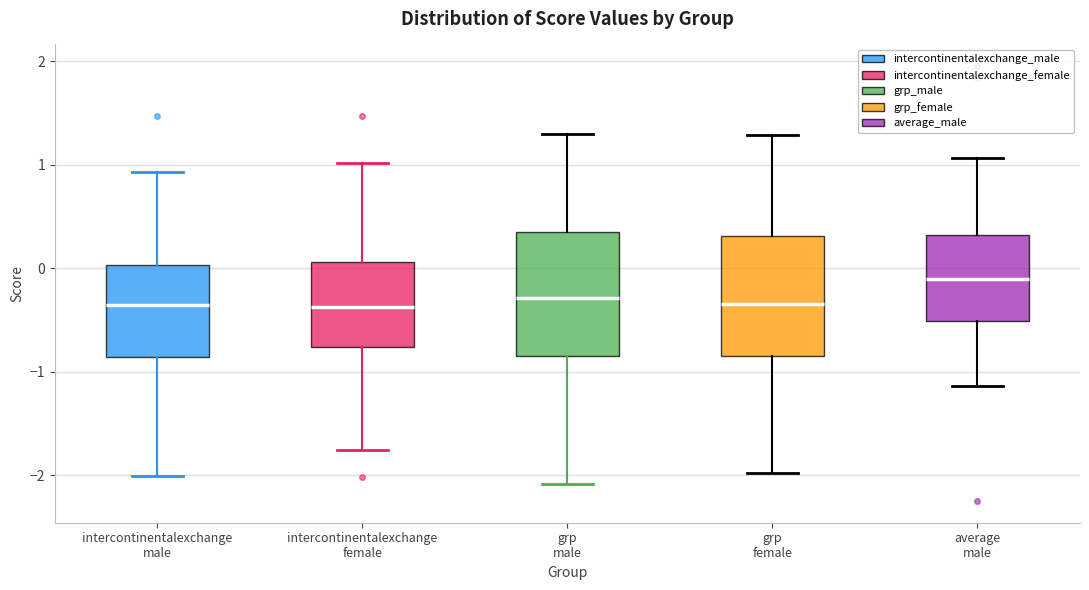

Reading left to right, transcribe this box plot: for each box, give where its median line is, the range the box spans, and where its two whiskers end, as read against the y-axis. The values are not printed on the chart, so give them approximately, as read against the axis.

intercontinentalexchange male: median -0.4, box -0.9 to 0.0, whiskers -2.0 to 0.9
intercontinentalexchange female: median -0.4, box -0.8 to 0.1, whiskers -1.8 to 1.0
grp male: median -0.3, box -0.9 to 0.4, whiskers -2.1 to 1.3
grp female: median -0.3, box -0.9 to 0.3, whiskers -2.0 to 1.3
average male: median -0.1, box -0.5 to 0.3, whiskers -1.1 to 1.1